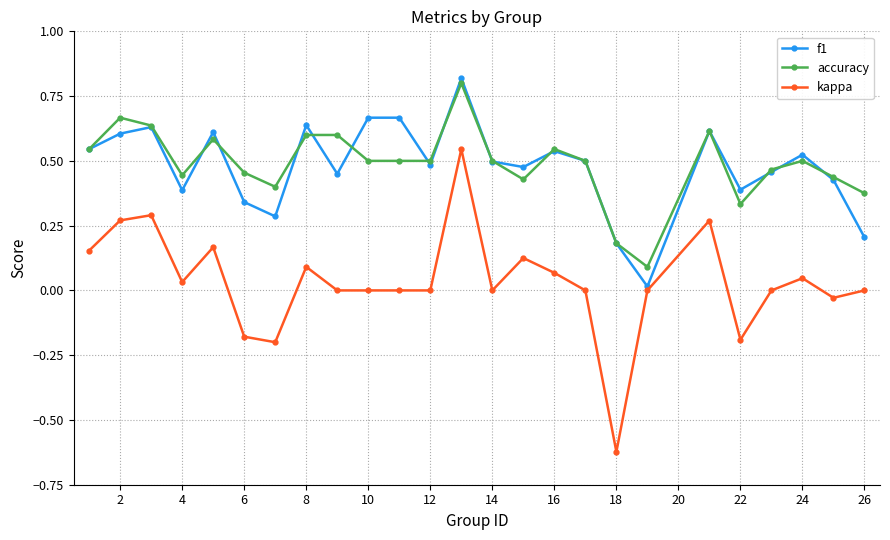

Which series has the largest range (max minus min)?

kappa